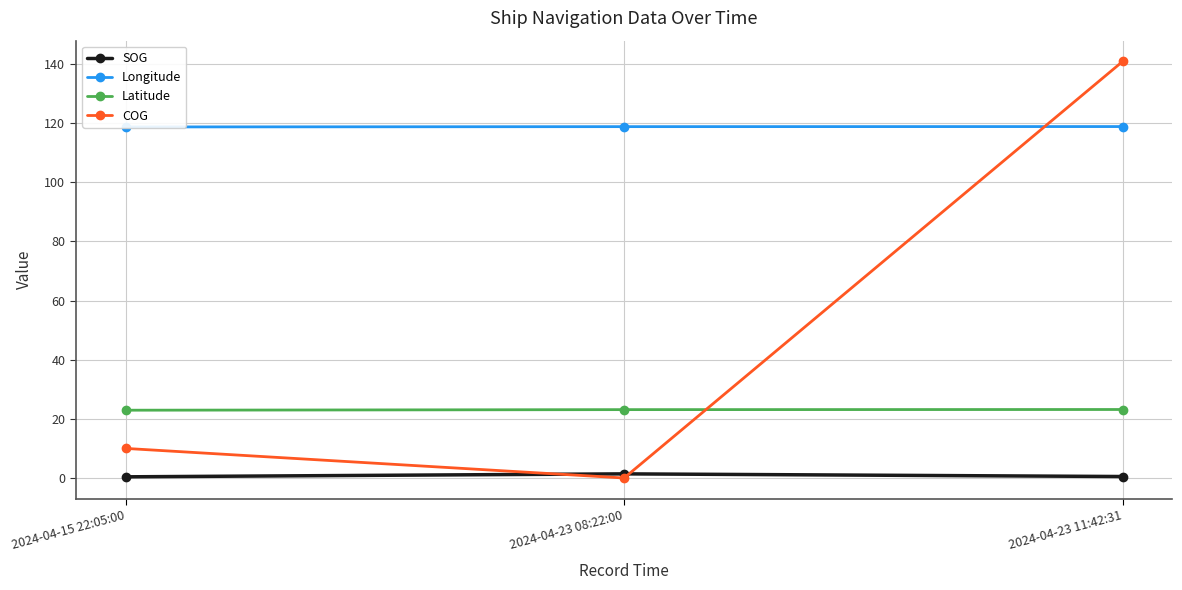

What position from the right is 2024-04-23 11:42:31?

1